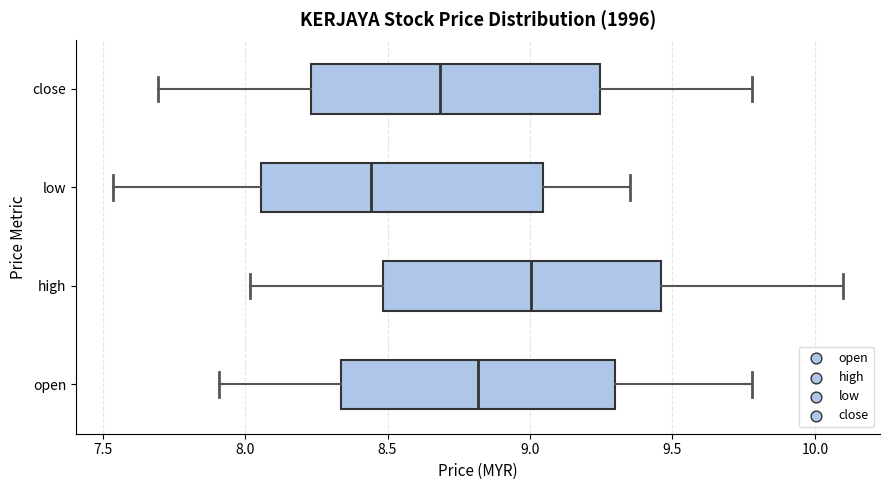

Reading bottom to top, transcribe this box plot: for each box, give where its median line is, the range the box spans, and where its two whiskers end, as read against the x-axis. The values are not printed on the chart, so give them approximately, as read against the axis.

open: median 8.80, box 8.35 to 9.30, whiskers 7.90 to 9.80
high: median 9.00, box 8.50 to 9.45, whiskers 8.00 to 10.10
low: median 8.45, box 8.05 to 9.05, whiskers 7.55 to 9.35
close: median 8.70, box 8.25 to 9.25, whiskers 7.70 to 9.80